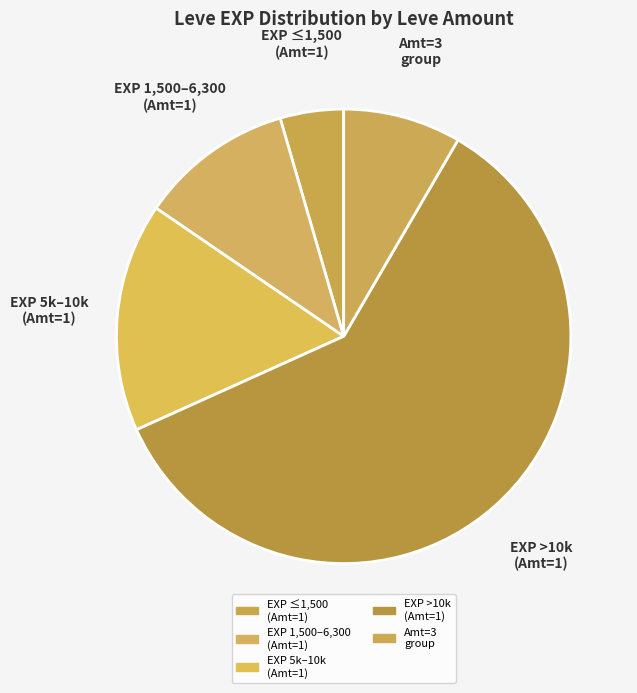

Which has a higher value, Amt=3 group or EXP >10k (Amt=1)?

EXP >10k (Amt=1)